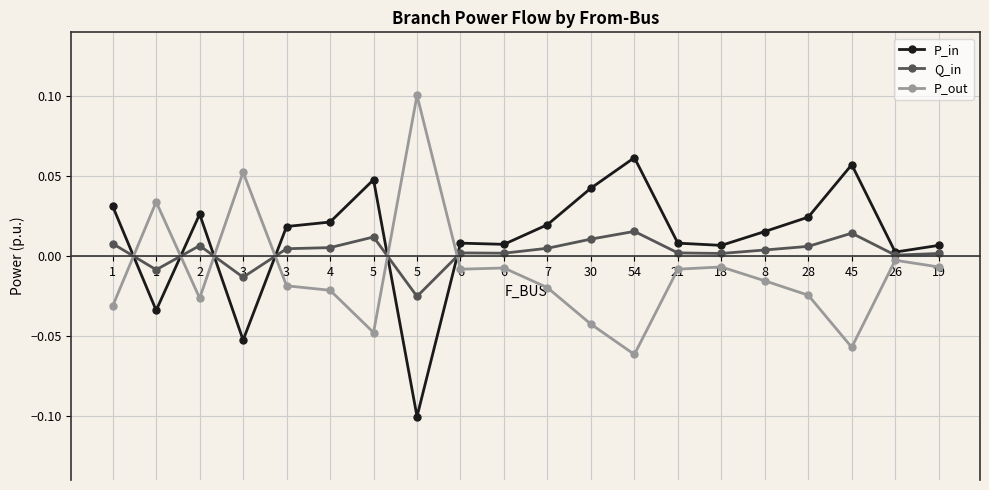

Which series ends up on top after the final intersection of P_in and P_out?

P_in